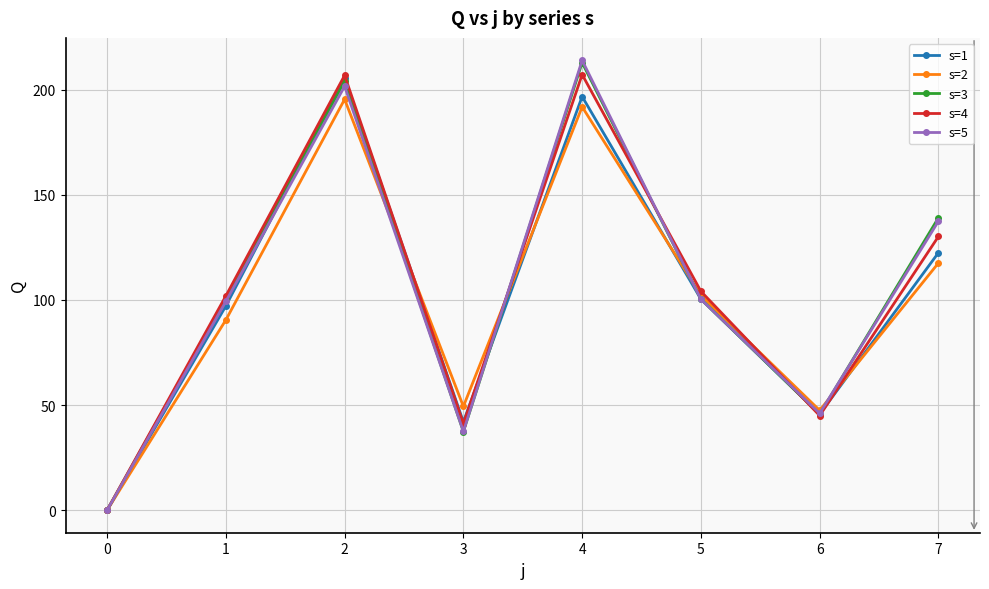

What is the difference between the s=5 values at 7 and 3?

99.9